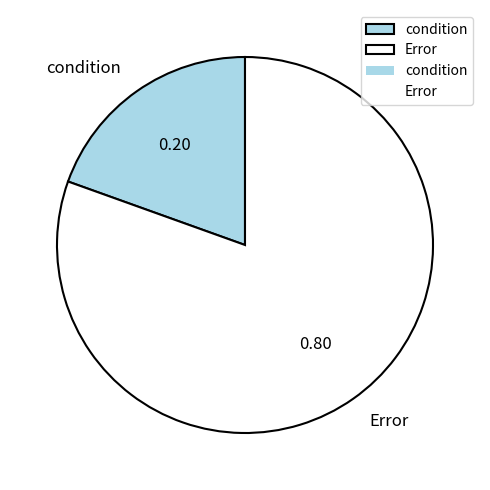

Count the number of slices in the pie.

2